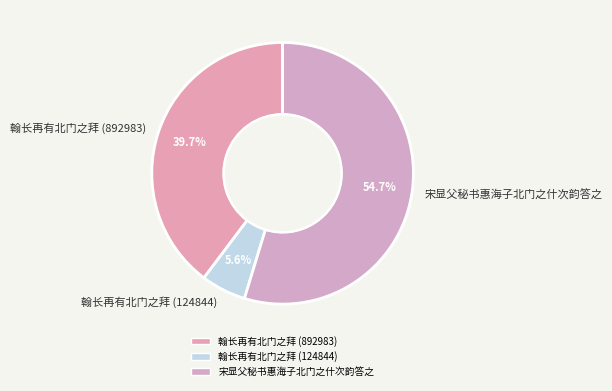

Rank the categories by value from highest to lowest.

宋显父秘书惠海子北门之什次韵答之, 翰长再有北门之拜 (892983), 翰长再有北门之拜 (124844)